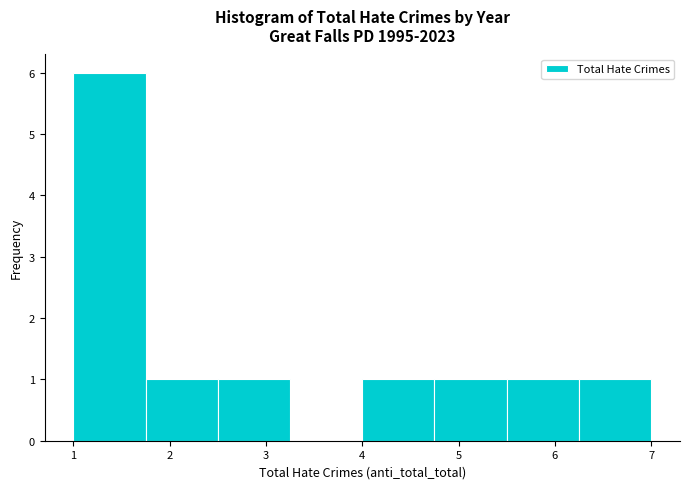

Reading left to right, list every bar in this chart as the range it spans on the x-axis followed by its height. Neither the bar edges nor the heights are printed on the chart, so give them approximately, as read against the axes.

1.00 to 1.75: 6
1.75 to 2.50: 1
2.50 to 3.25: 1
3.25 to 4.00: 0
4.00 to 4.75: 1
4.75 to 5.50: 1
5.50 to 6.25: 1
6.25 to 7.00: 1